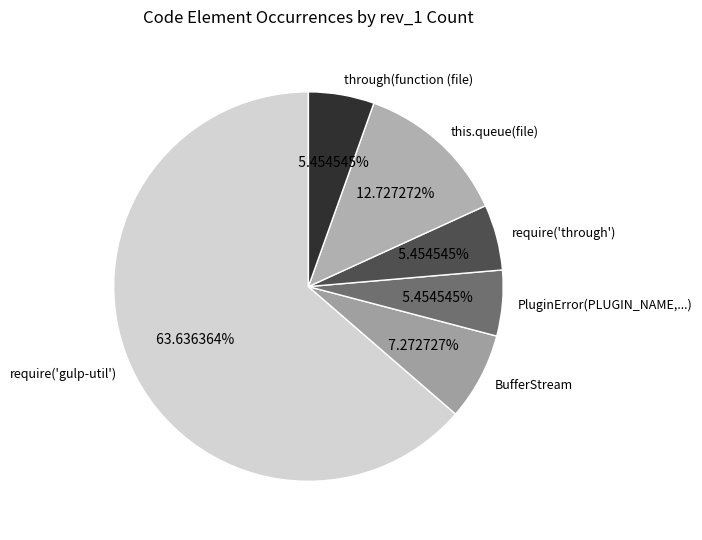

To the nearest percent, what is the difference between the largest and smallest slice percentages?

58%